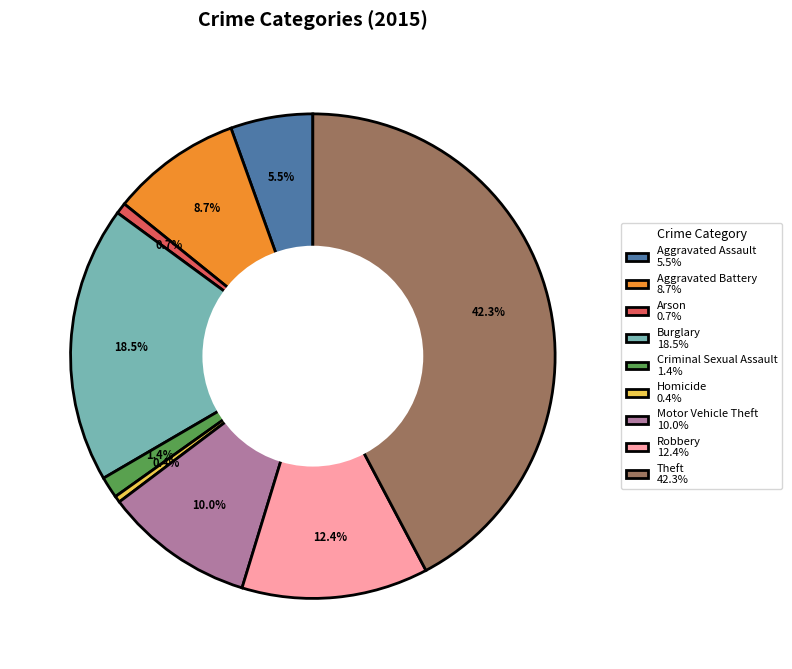

The Theft slice represents 42% of the pie. True or false?

True